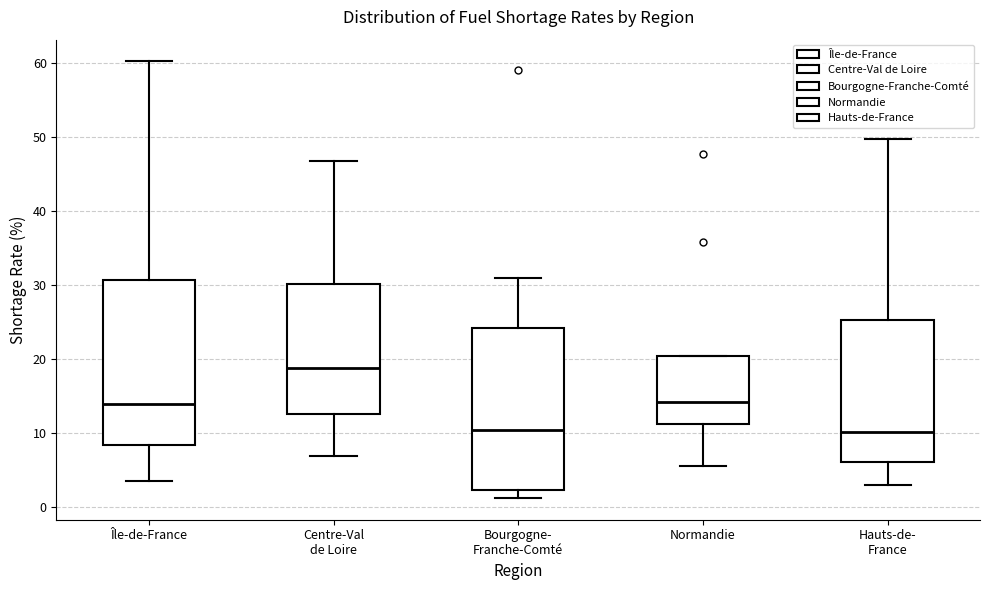

Reading left to right, read every box against the y-axis: the position of its median line, the range the box covers, and the ends of its whiskers. The values are not printed on the chart, so give them approximately, as read against the axis.

Île-de-France: median 14, box 8 to 31, whiskers 4 to 60
Centre-Val de Loire: median 19, box 13 to 30, whiskers 7 to 47
Bourgogne- Franche-Comté: median 10, box 2 to 24, whiskers 1 to 31
Normandie: median 14, box 11 to 20, whiskers 6 to 20
Hauts-de- France: median 10, box 6 to 25, whiskers 3 to 50